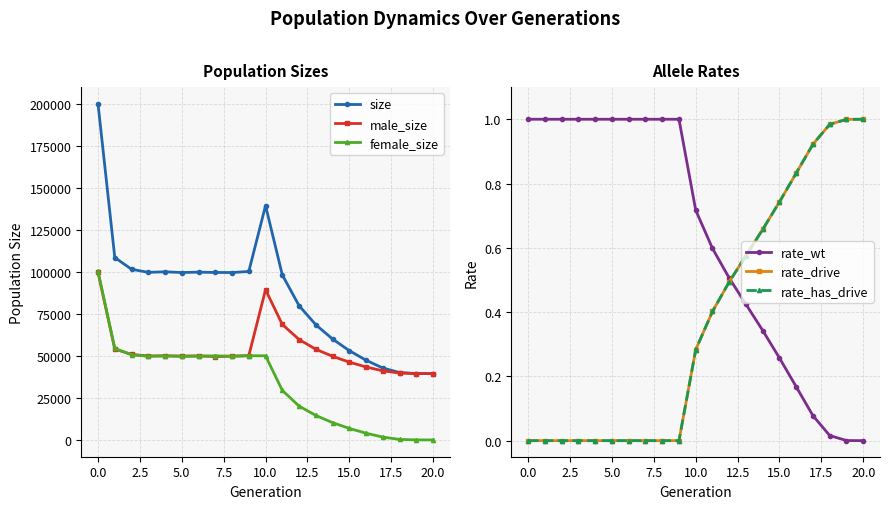

What are all the series names shown in the legend?

size, male_size, female_size, rate_wt, rate_drive, rate_has_drive